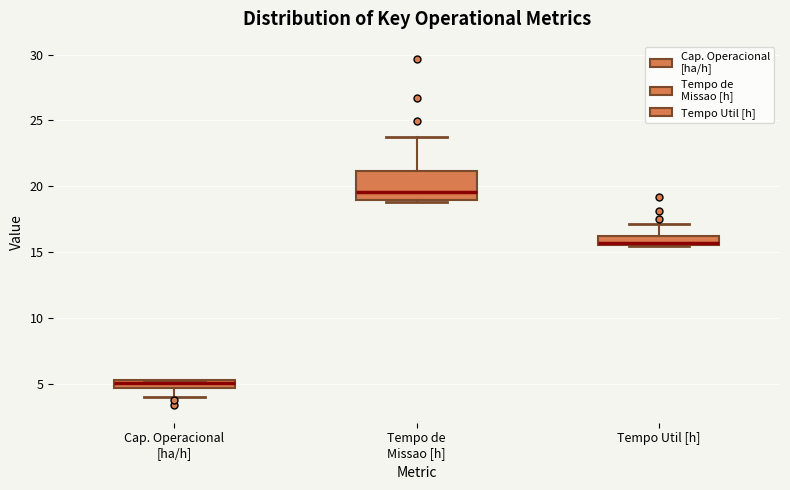

Which box's median line is the highest?

Tempo de Missao [h]